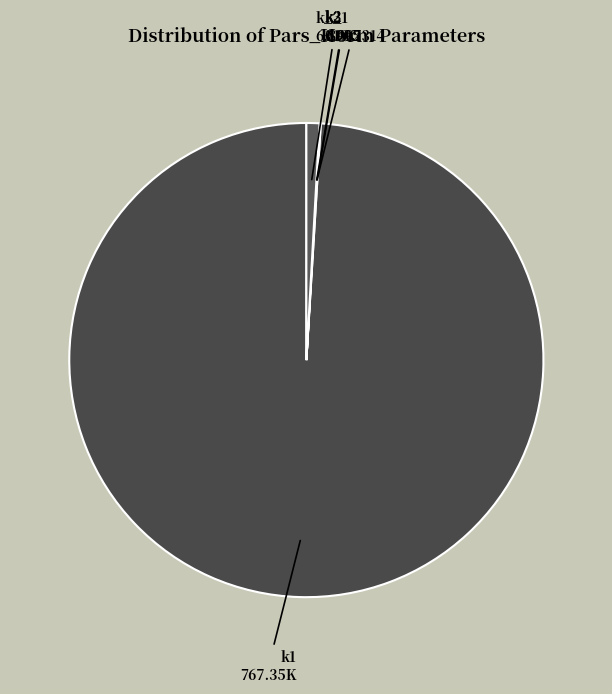

Is k1 the majority of the pie?

Yes